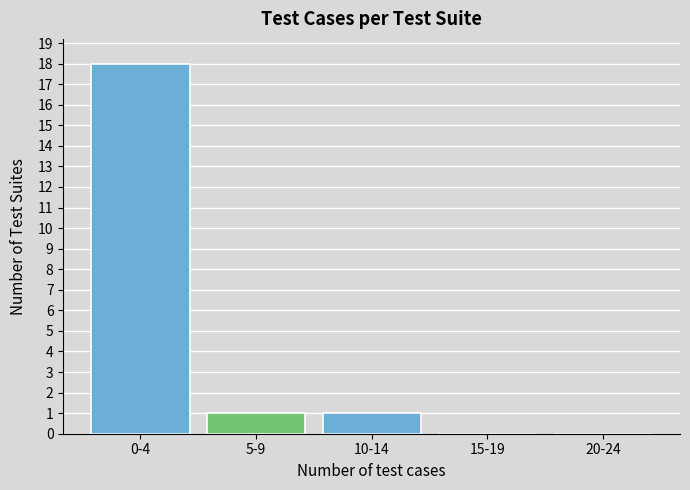

Reading left to right, transcribe all the data shown in this chart.

0-4=18	5-9=1	10-14=1	15-19=0	20-24=0